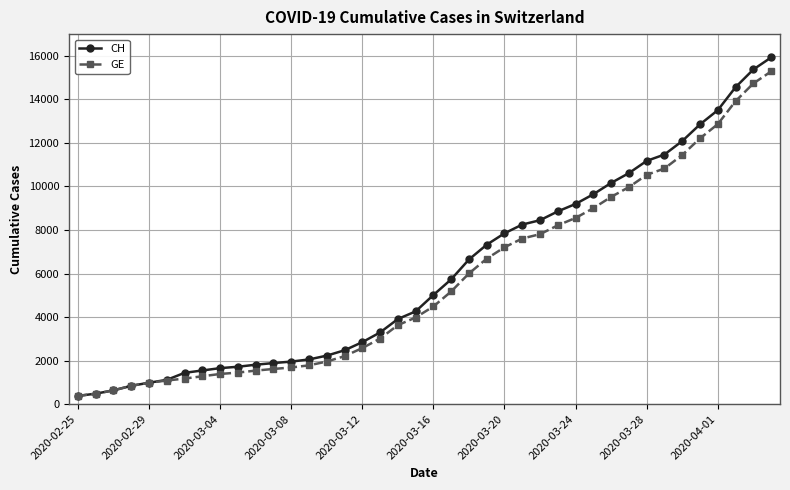

What is the maximum value shown in the chart?

15926